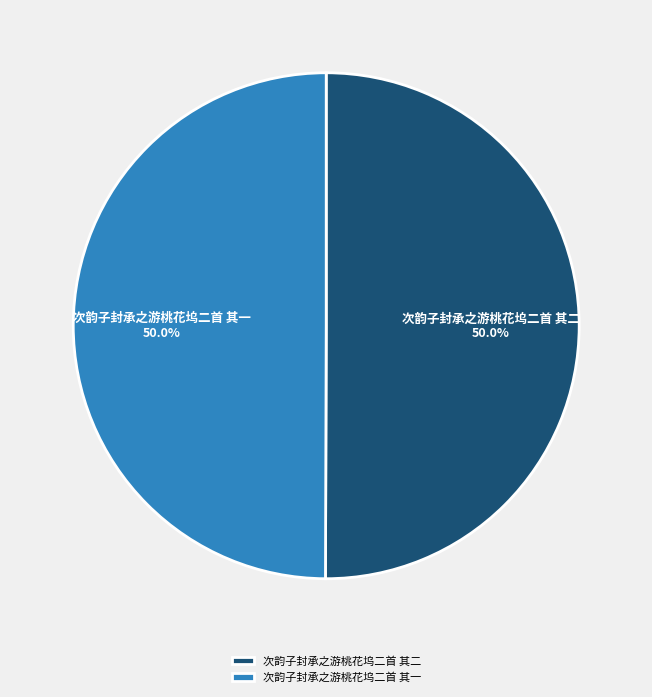

Approximately how many times larger is the value at 次韵子封承之游桃花坞二首 其一 compared to 次韵子封承之游桃花坞二首 其二?

1.0